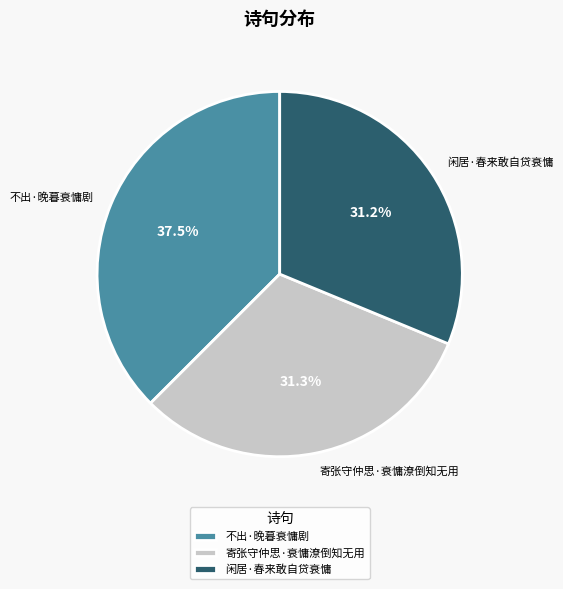

How many segments does this pie chart have?

3